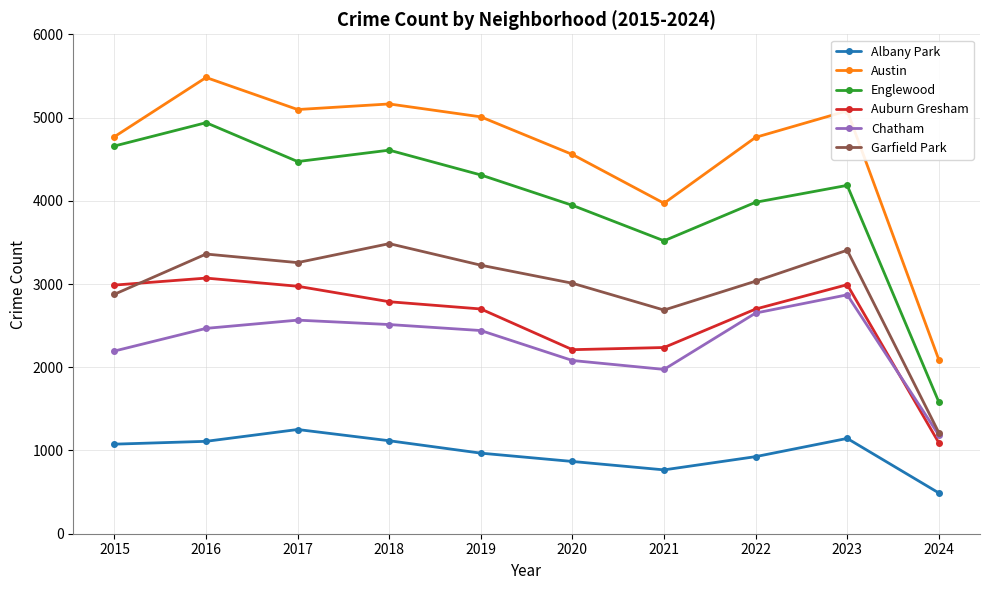

The Auburn Gresham series shows 656 at 2020. True or false?

False